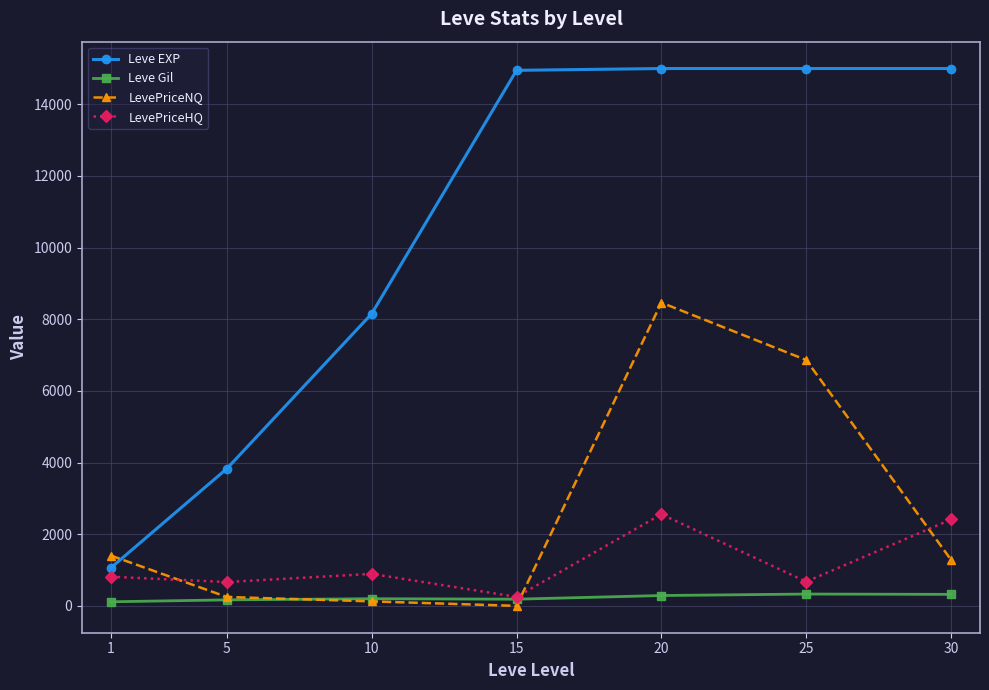

True or false: LevePriceHQ has more than 0 points higher than both neighbors.

True